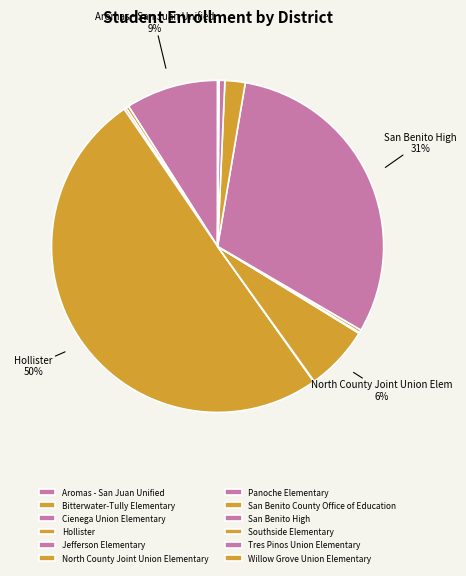

Combined, what portion of the pie is Hollister and Aromas - San Juan Unified?

59.3%